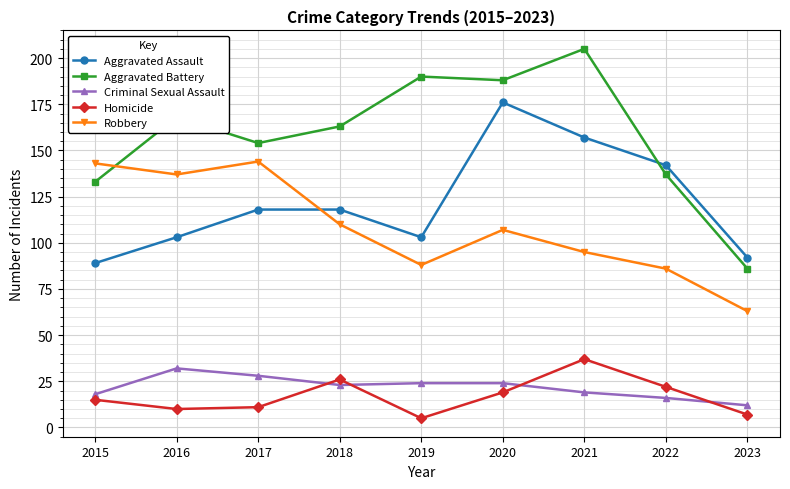

Rank the series by their maximum value, from lowest to highest.

Criminal Sexual Assault, Homicide, Robbery, Aggravated Assault, Aggravated Battery